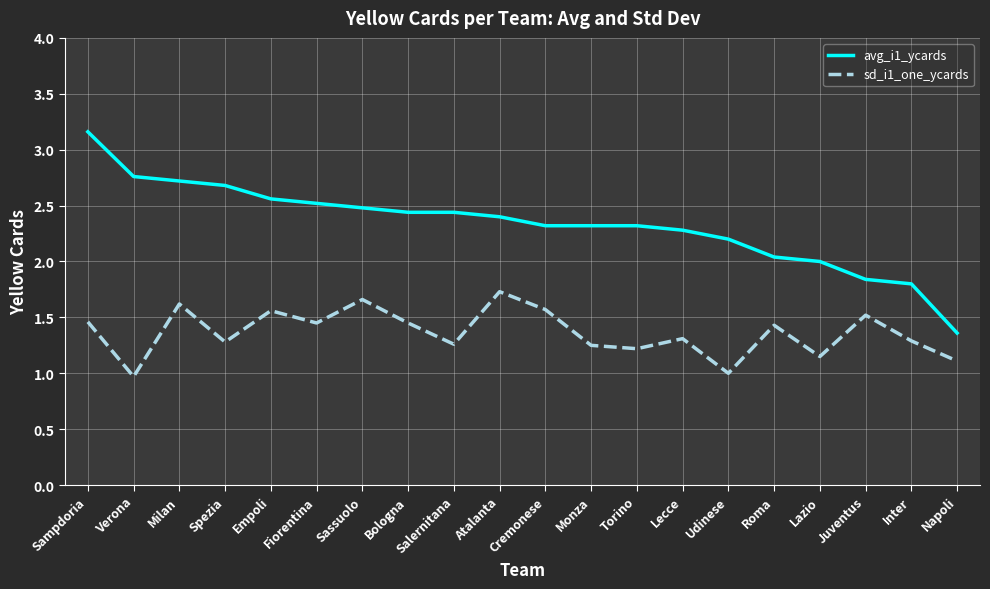

Between Cremonese and Torino, which series saw the biggest shift?

sd_i1_one_ycards